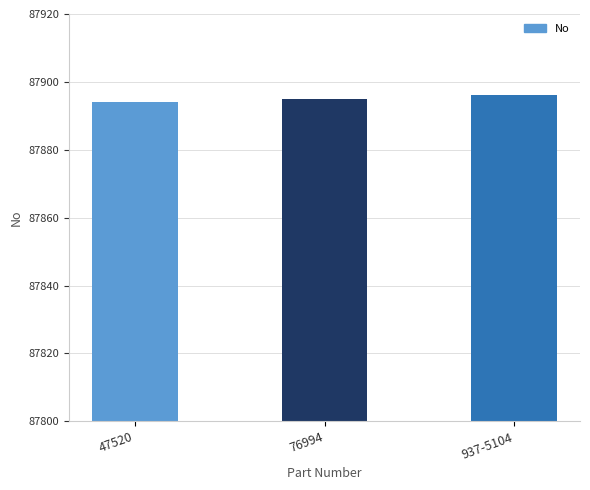

List the labels in order of value, largest first.

937-5104, 76994, 47520